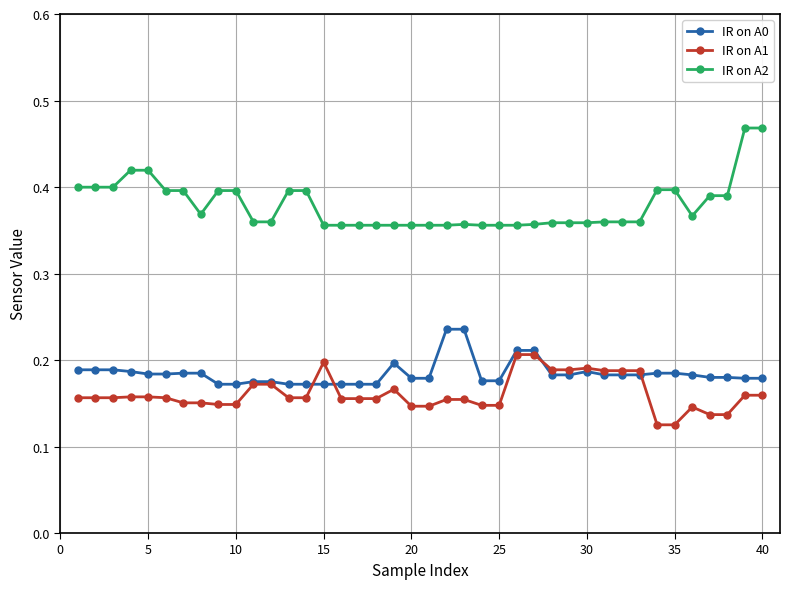

List the series in order of their peak value, lowest first.

IR on A1, IR on A0, IR on A2